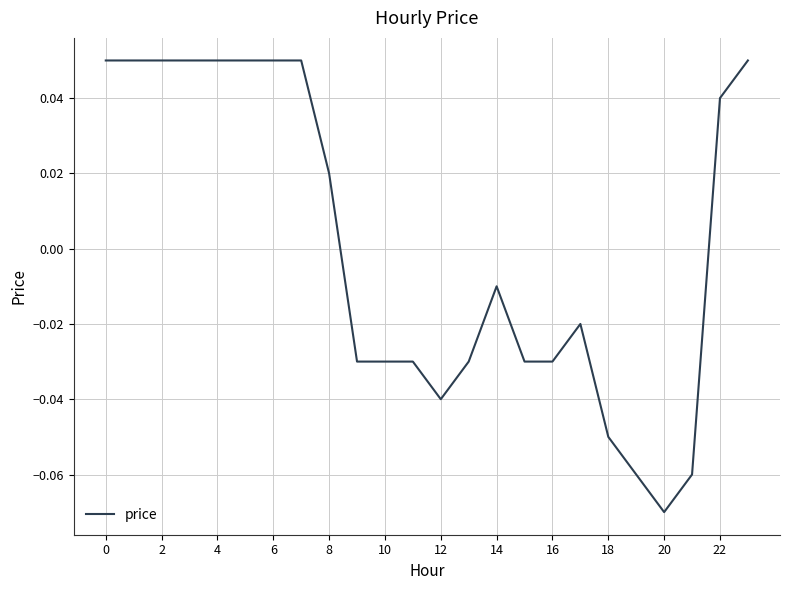

True or false: there are more than 2 points higher than both neighbors.

False